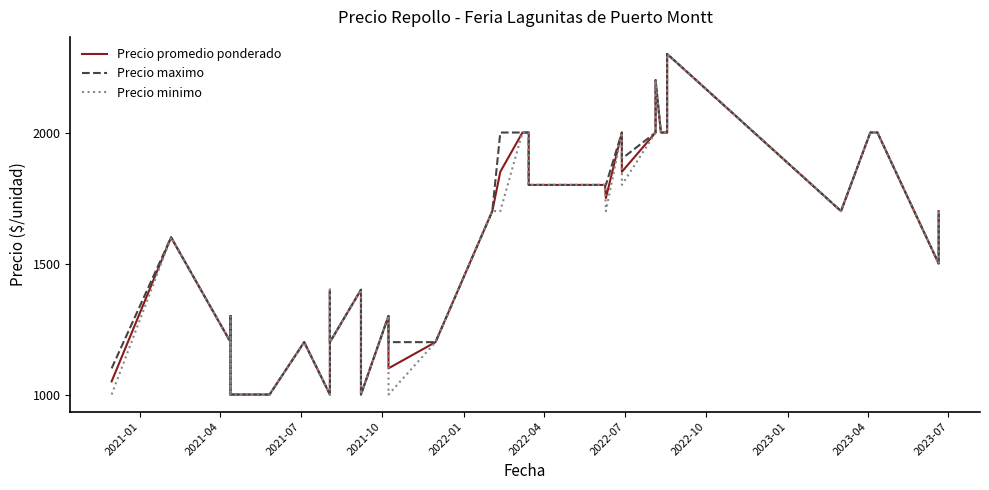

True or false: Precio minimo and Precio maximo cross at least once.

False